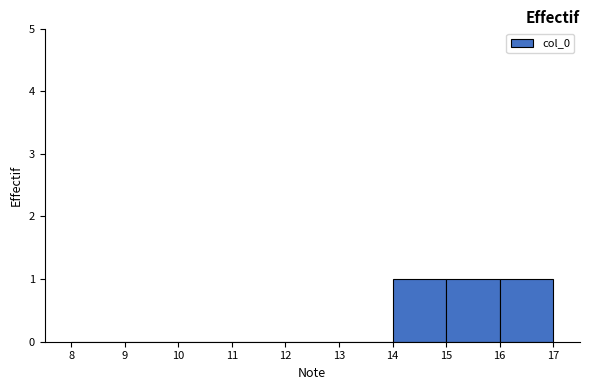

Reading left to right, transcribe this chart: for each bar, give the range it covers on the x-axis and its height. The values are not printed on the chart, so give them approximately, as read against the axis.

8 to 9: 0
9 to 10: 0
10 to 11: 0
11 to 12: 0
12 to 13: 0
13 to 14: 0
14 to 15: 1
15 to 16: 1
16 to 17: 1